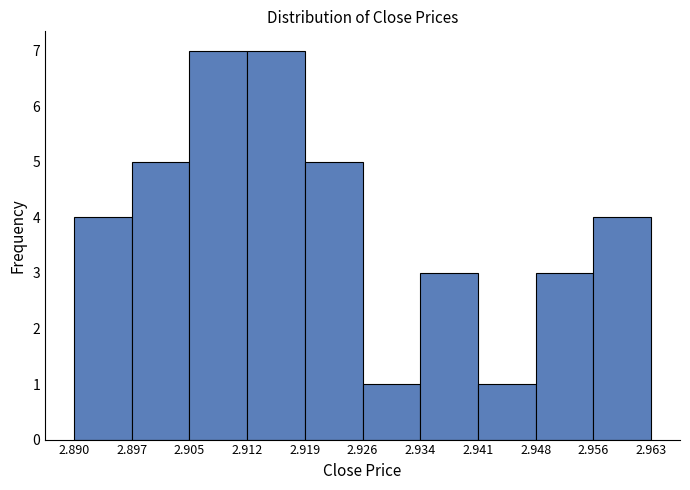

Reading left to right, transcribe this chart: for each bar, give the range it covers on the x-axis and its height. The values are not printed on the chart, so give them approximately, as read against the axis.

2.890 to 2.897: 4
2.897 to 2.905: 5
2.905 to 2.912: 7
2.912 to 2.919: 7
2.919 to 2.926: 5
2.926 to 2.934: 1
2.934 to 2.941: 3
2.941 to 2.948: 1
2.948 to 2.956: 3
2.956 to 2.963: 4